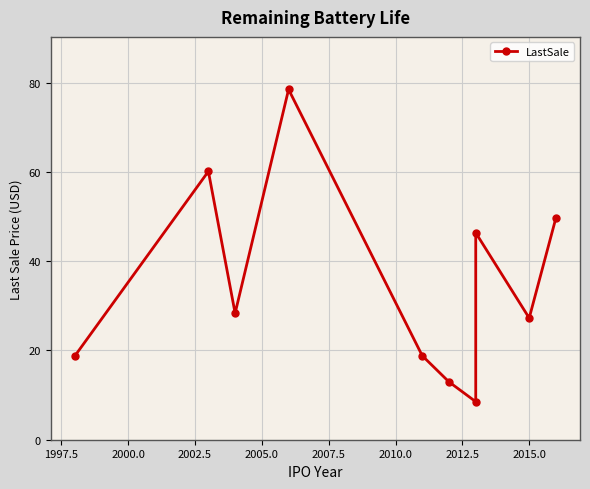

What is the difference between the maximum and second lowest values?

65.5